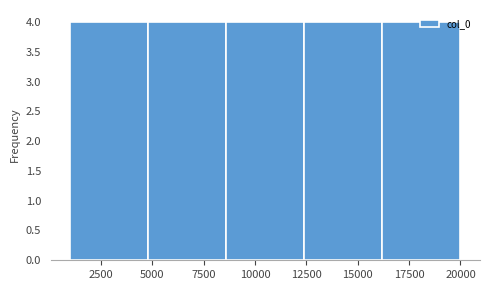

Reading left to right, list every bar in this chart as the range it spans on the x-axis followed by its height. Neither the bar edges nor the heights are printed on the chart, so give them approximately, as read against the axes.

1000 to 4800: 4
4800 to 8600: 4
8600 to 12400: 4
12400 to 16200: 4
16200 to 20000: 4